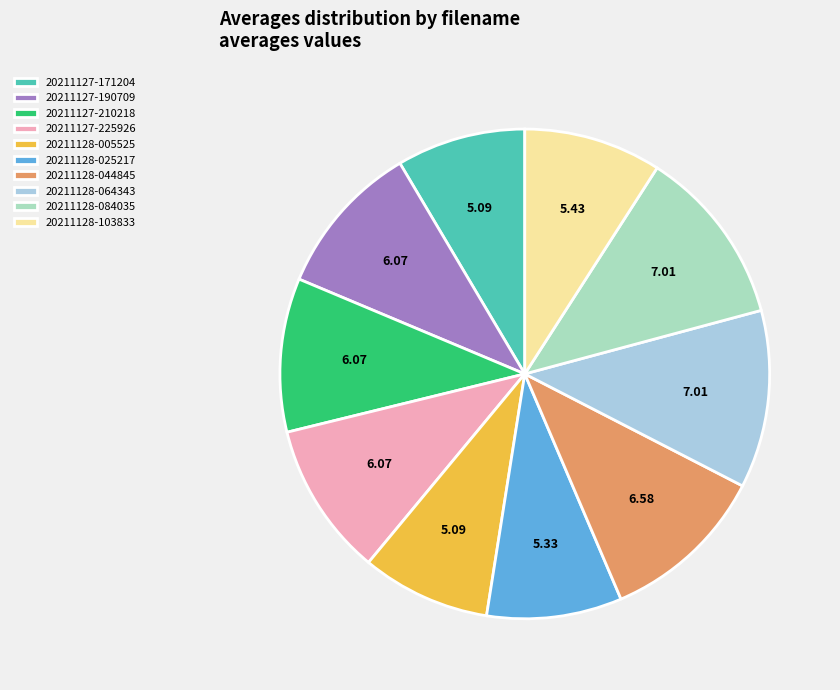

Approximately how many times larger is the value at 20211128-025217 compared to 20211127-171204?

1.0